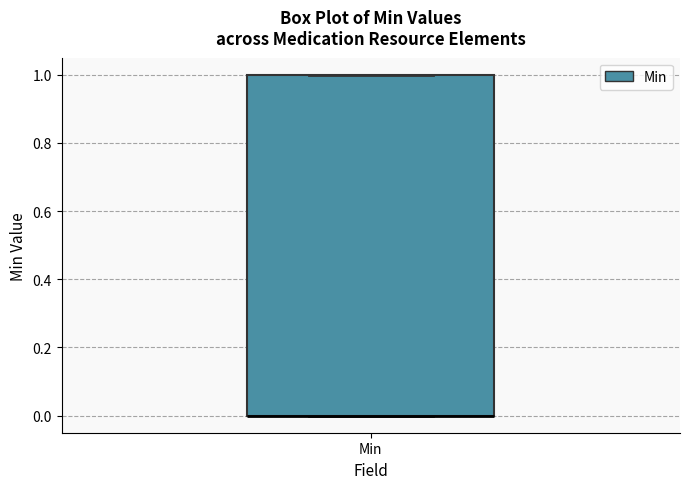

Transcribe this box plot: give where the median line is, the range the box spans, and where the two whiskers end, as read against the y-axis. The values are not printed on the chart, so give them approximately, as read against the axis.

median 0 (drawn on the box's lower edge), box 0 to 1, whiskers 0 to 1